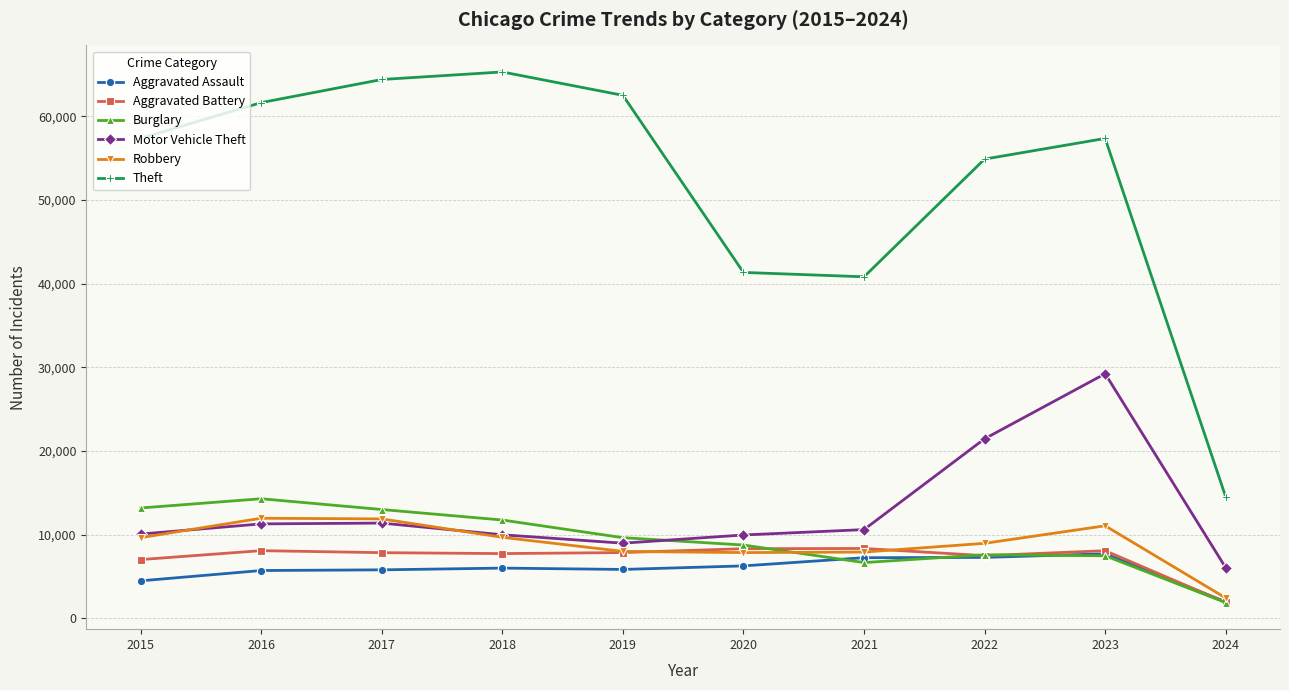

Which series has the largest total across all categories?

Theft